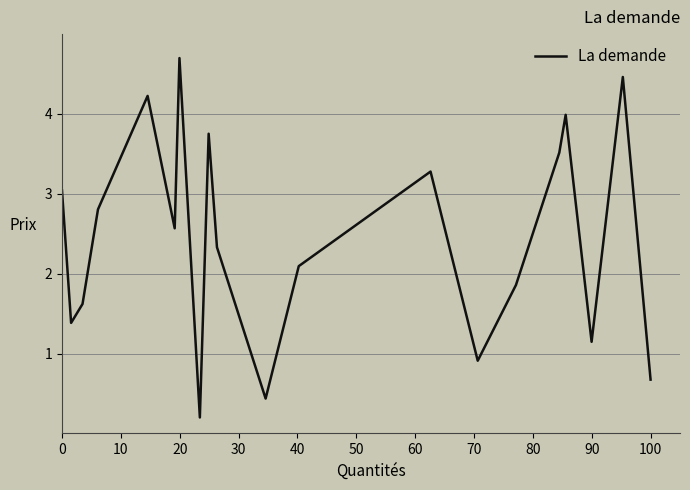

What is the difference between the maximum and minimum values?

4.5